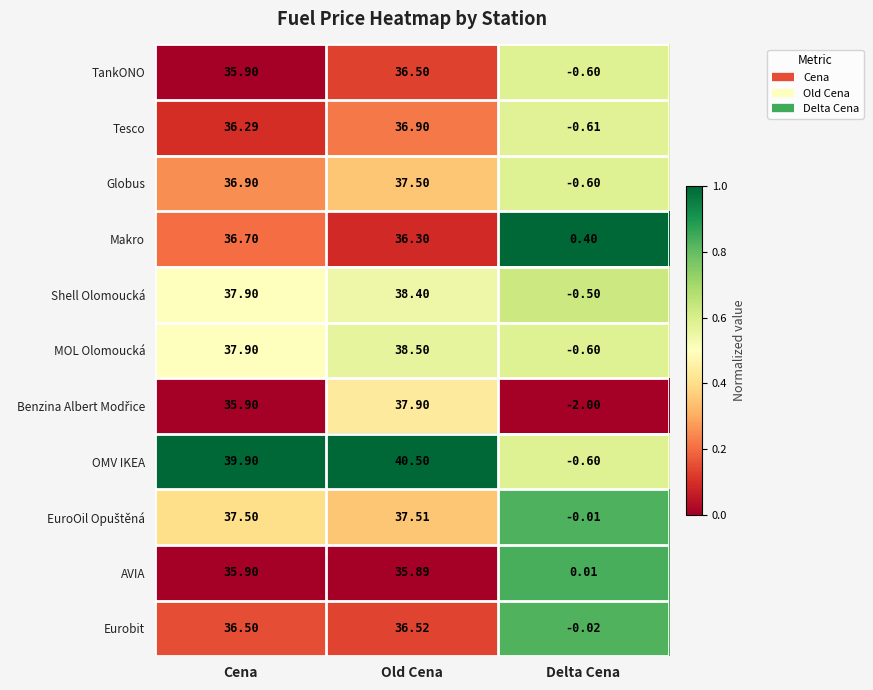

Which series has the largest range (max minus min)?

OMV IKEA